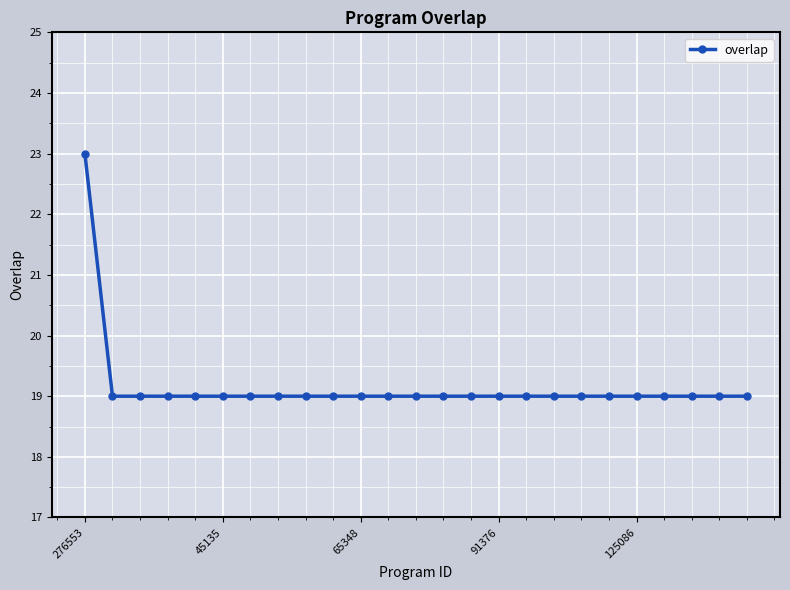

What is the maximum value shown in the chart?

23